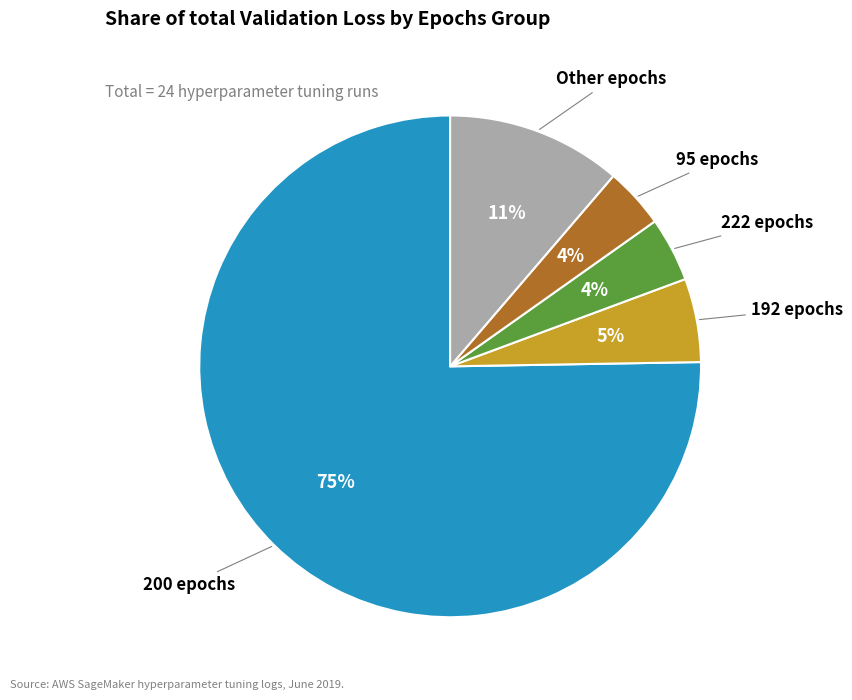

Do Other epochs and 192 epochs together represent more than half of the pie?

No